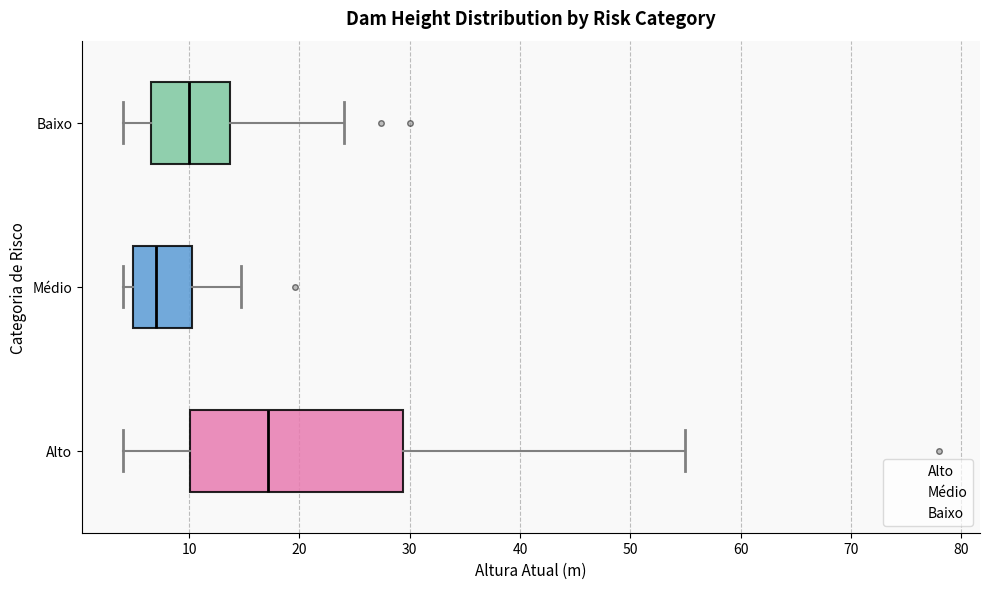

Which box is the widest, from its left edge to its right edge?

Alto